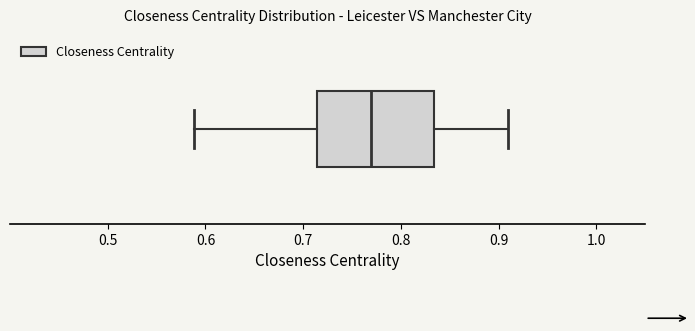

Transcribe this box plot: give where the median line is, the range the box spans, and where the two whiskers end, as read against the x-axis. The values are not printed on the chart, so give them approximately, as read against the axis.

median 0.77, box 0.71 to 0.83, whiskers 0.59 to 0.91